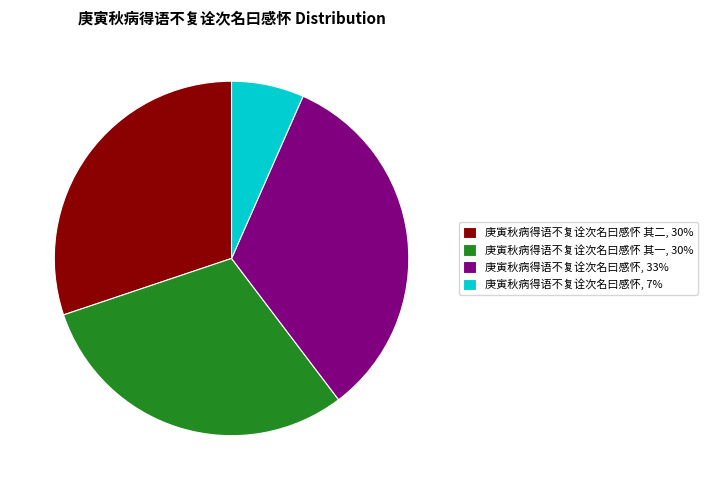

Is it true that 庚寅秋病得语不复诠次名曰感怀 其一, 30% is 30% of the pie?

True